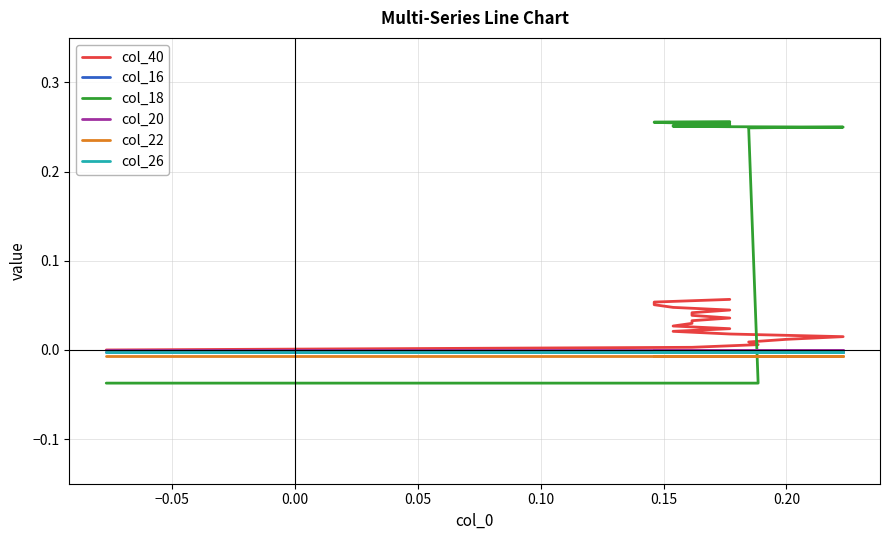

True or false: col_26 and col_16 cross at least once.

False